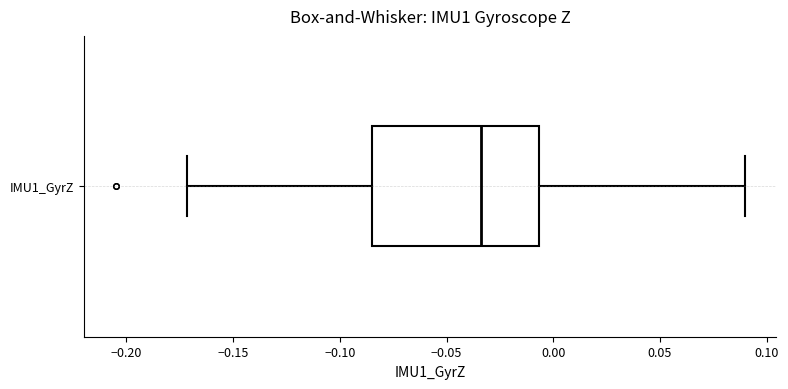

Where does the left whisker of the box for IMU1_GyrZ end on the x-axis? The values are not printed on the chart, so give them approximately, as read against the axis.

-0.170